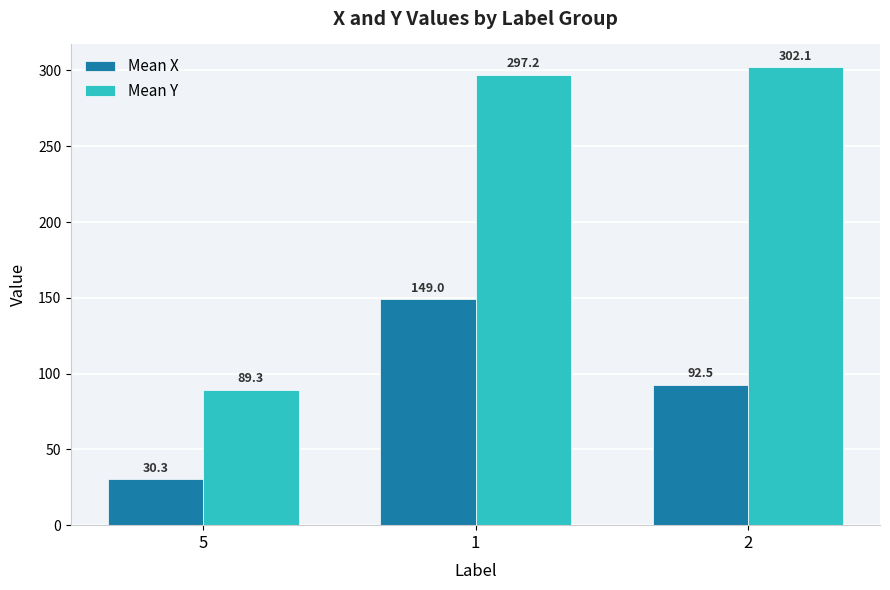

At how many categories does at least one series exceed 206?

2